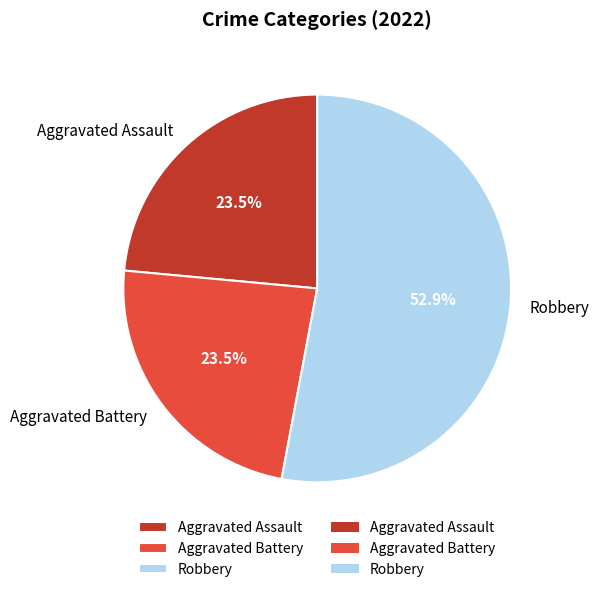

What portion of the pie excludes Aggravated Assault?

76.5%